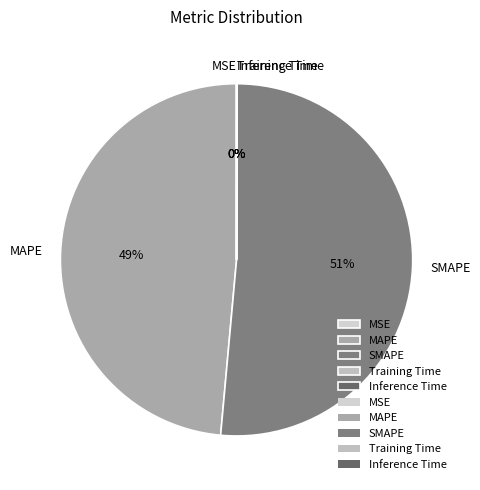

To the nearest percent, what is the difference between the largest and smallest slice percentages?

51%